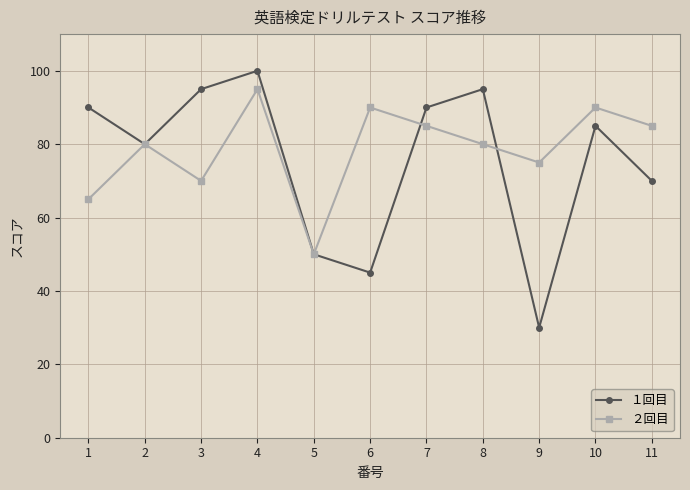

Rank the series at 1 from lowest to highest value.

２回目, １回目